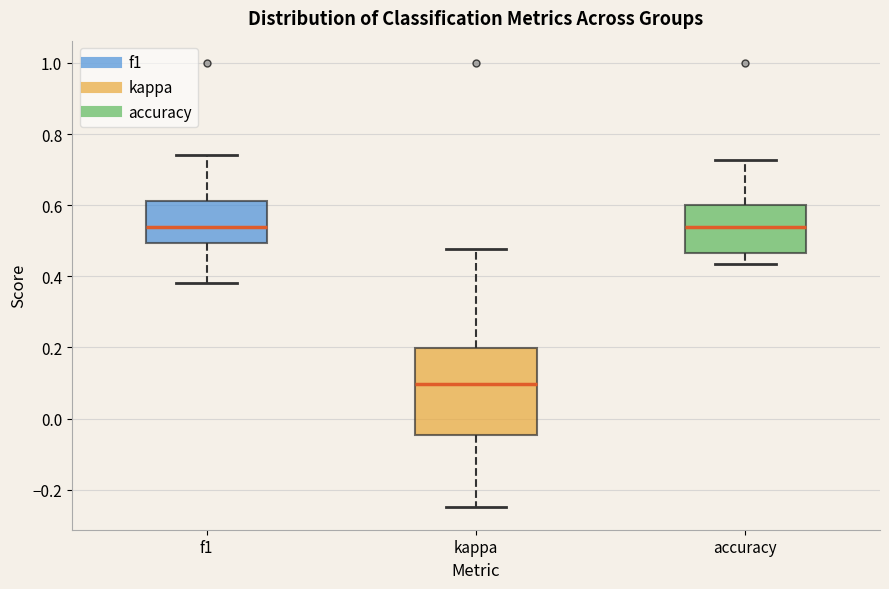

Reading left to right, transcribe this box plot: for each box, give where its median line is, the range the box spans, and where its two whiskers end, as read against the y-axis. The values are not printed on the chart, so give them approximately, as read against the axis.

f1: median 0.54, box 0.50 to 0.62, whiskers 0.38 to 0.74
kappa: median 0.10, box -0.04 to 0.20, whiskers -0.24 to 0.48
accuracy: median 0.54, box 0.46 to 0.60, whiskers 0.44 to 0.72